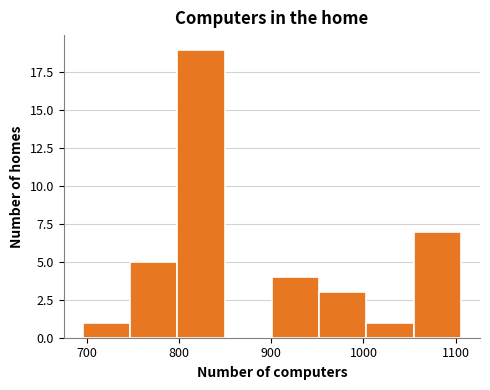

How tall is the bar that spans 1000 to 1050 on the x-axis? Neither the bar edges nor the heights are printed on the chart, so give them approximately, as read against the axes.

1